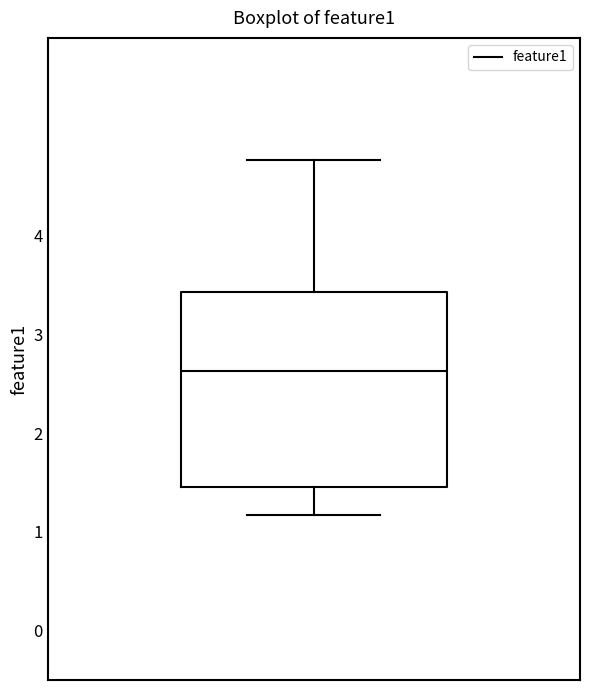

Read this box plot against the y-axis: the position of the median line, the range covered by the box, and the ends of both whiskers. The values are not printed on the chart, so give them approximately, as read against the axis.

median 2.6, box 1.5 to 3.4, whiskers 1.2 to 4.8